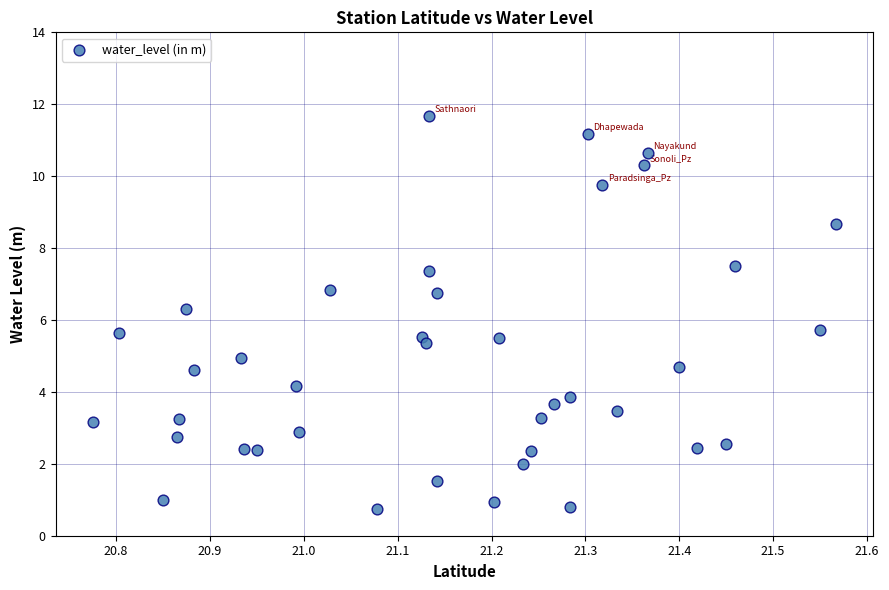

What is the range of Y values (max minus min)?

10.9